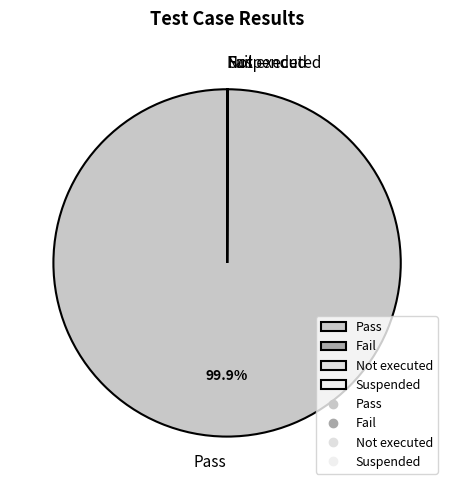

Which slice is the largest?

Pass